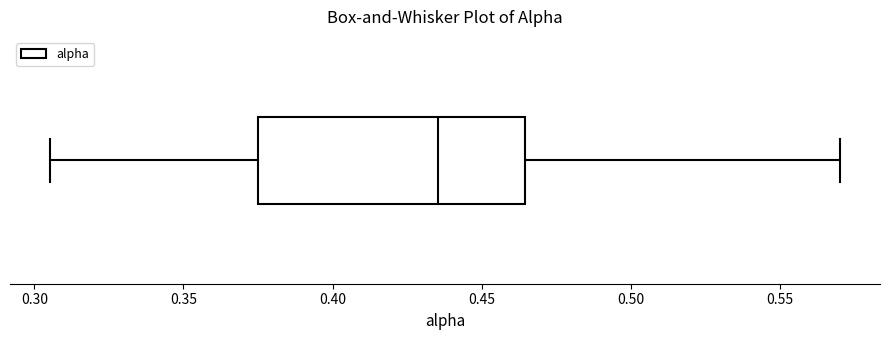

Transcribe this box plot: give where the median line is, the range the box spans, and where the two whiskers end, as read against the x-axis. The values are not printed on the chart, so give them approximately, as read against the axis.

median 0.435, box 0.375 to 0.465, whiskers 0.305 to 0.570